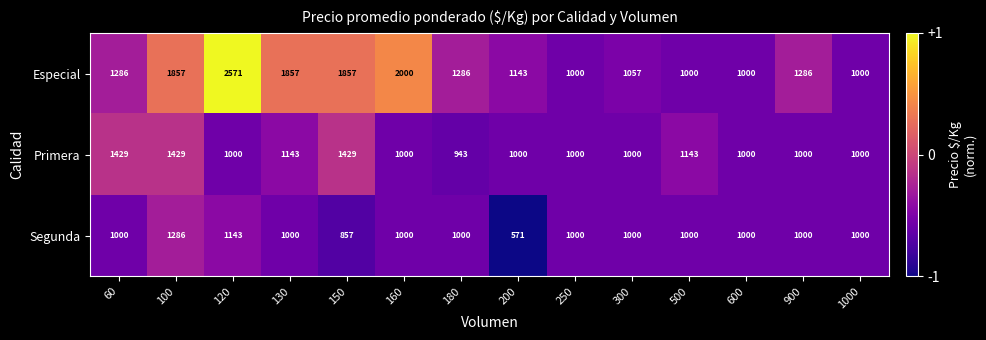

What is the sum of the Segunda values at 600 and 160?

2000